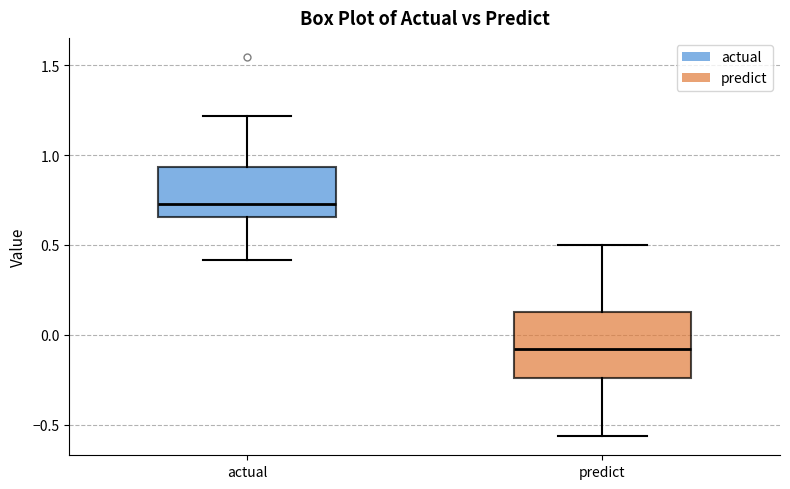

Which box's median line is the highest?

actual